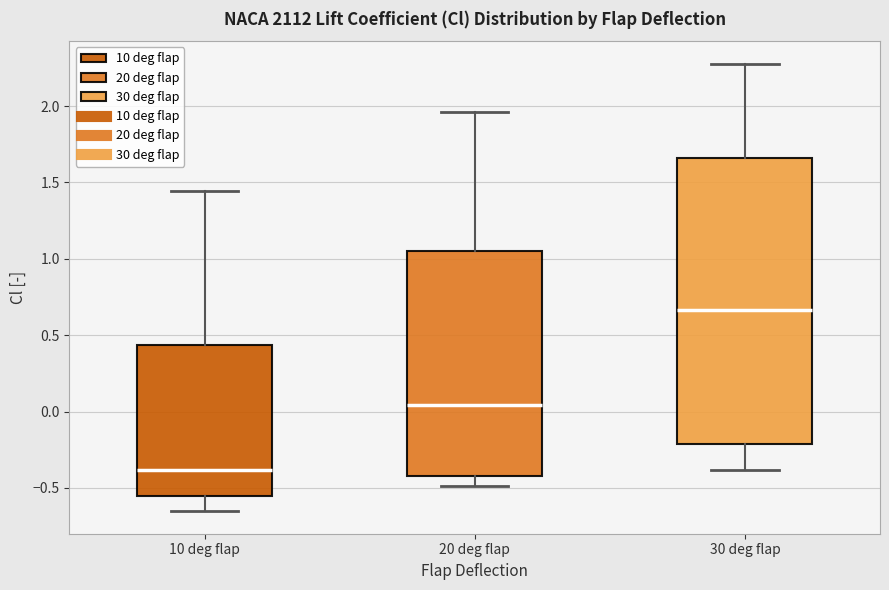

Which box has the lowest median line?

10 deg flap